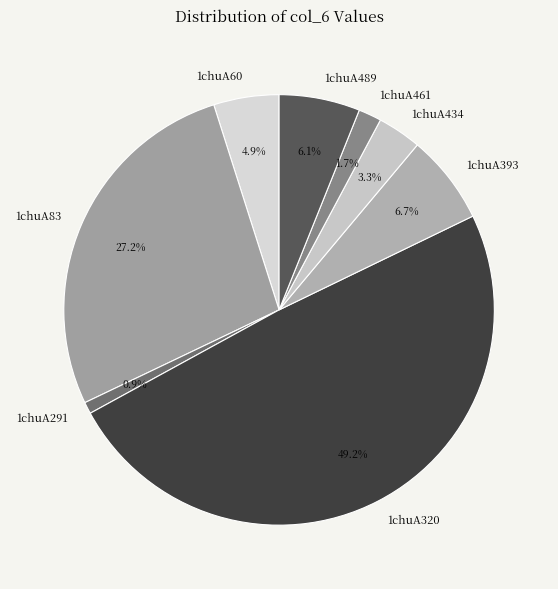

What percentage is the 1chuA60 slice, to the nearest percent?

5%